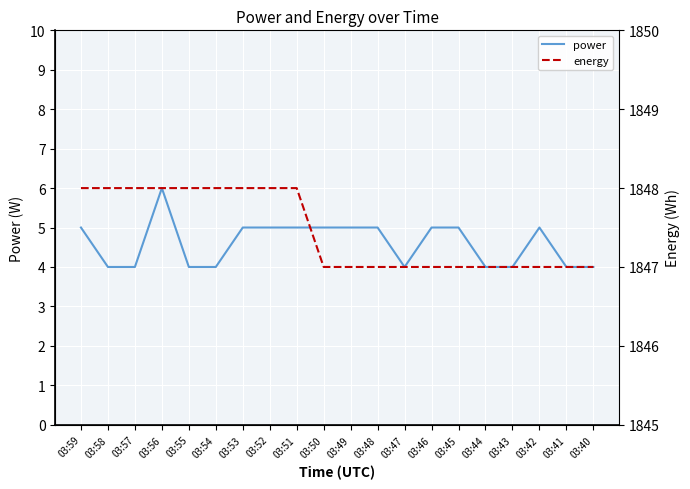

Reading left to right, extract all data points from this chart.

power: 03:59=5	03:58=4	03:57=4	03:56=6	03:55=4	03:54=4	03:53=5	03:52=5	03:51=5	03:50=5	03:49=5	03:48=5	03:47=4	03:46=5	03:45=5	03:44=4	03:43=4	03:42=5	03:41=4	03:40=4
energy: 03:59=1848	03:58=1848	03:57=1848	03:56=1848	03:55=1848	03:54=1848	03:53=1848	03:52=1848	03:51=1848	03:50=1847	03:49=1847	03:48=1847	03:47=1847	03:46=1847	03:45=1847	03:44=1847	03:43=1847	03:42=1847	03:41=1847	03:40=1847